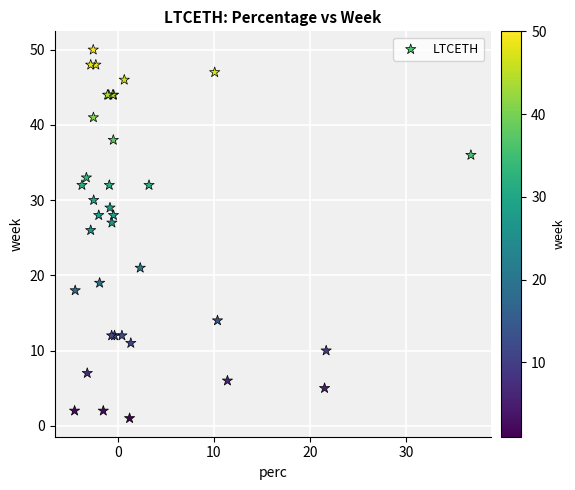

What Y value in the scatter plot is closest to 25?

26